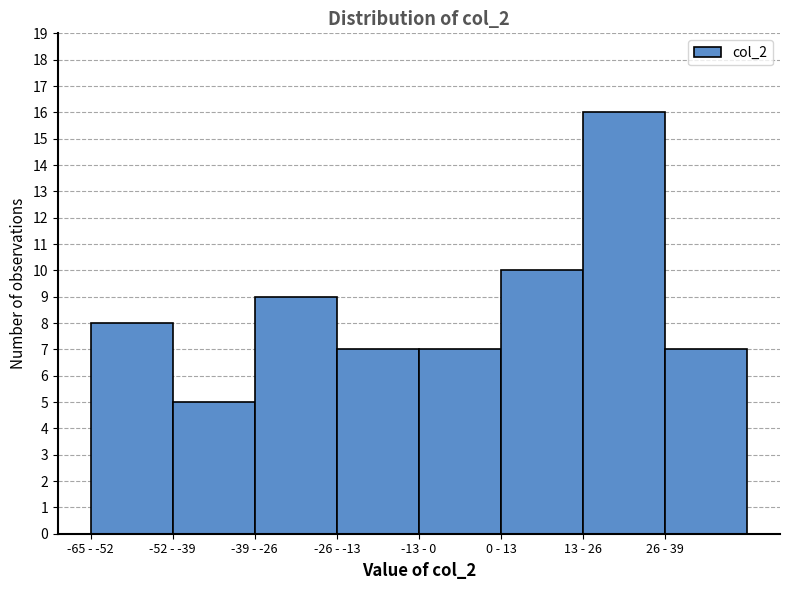

Reading left to right, what are all the values shown in this chart?

-65 - -52=8	-52 - -39=5	-39 - -26=9	-26 - -13=7	-13 - 0=7	0 - 13=10	13 - 26=16	26 - 39=7